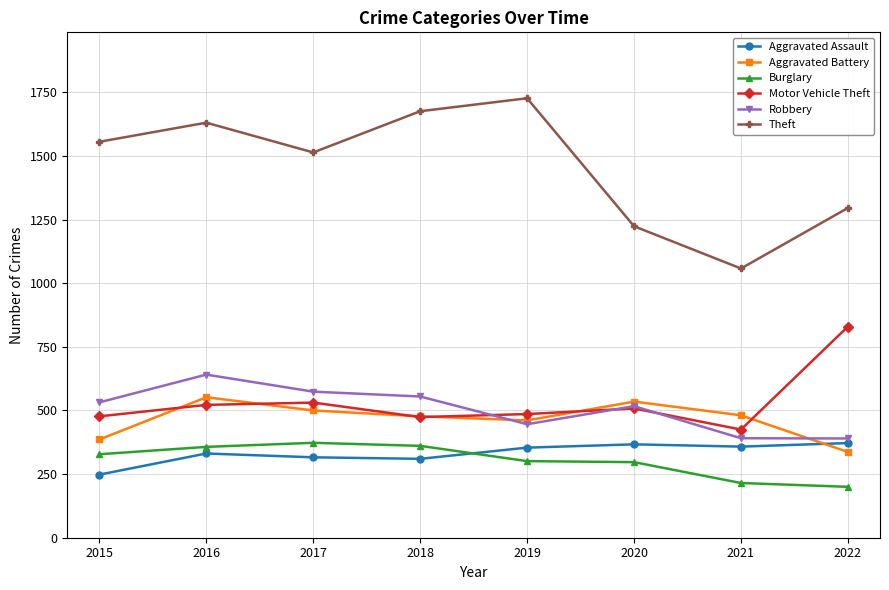

What is the maximum value shown in the chart?

1727